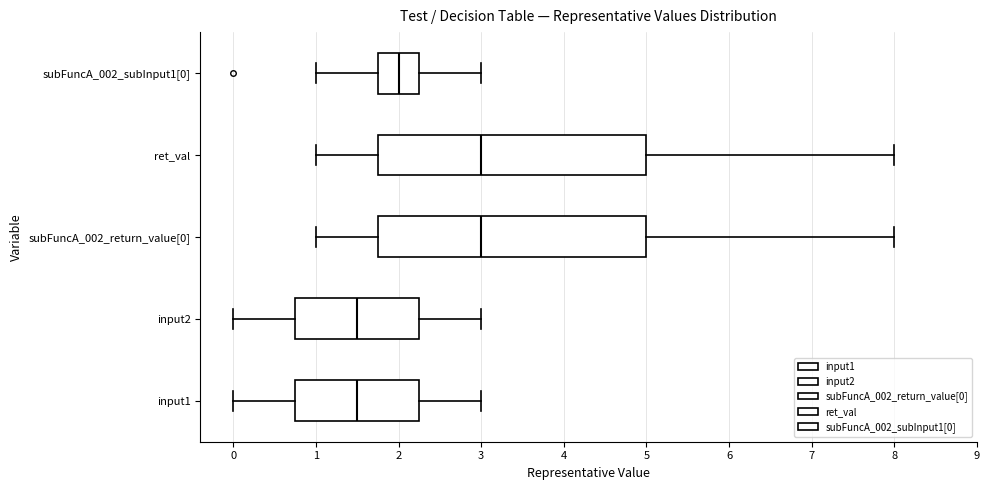

Where does the left whisker of the box for input1 end on the x-axis? The values are not printed on the chart, so give them approximately, as read against the axis.

0.0